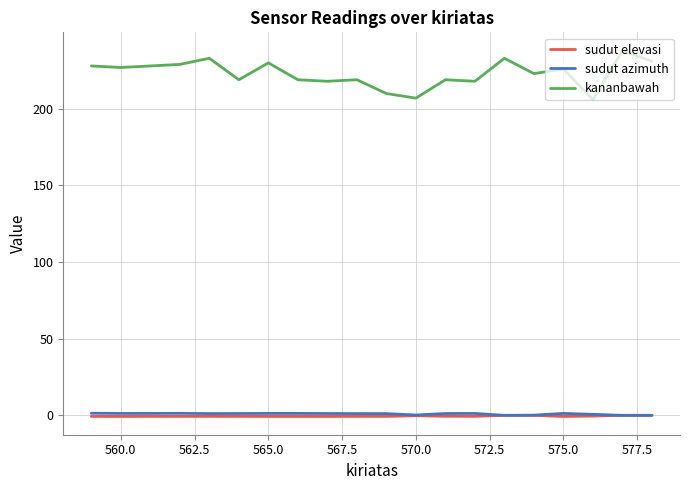

Which series has the widest spread of values?

kananbawah